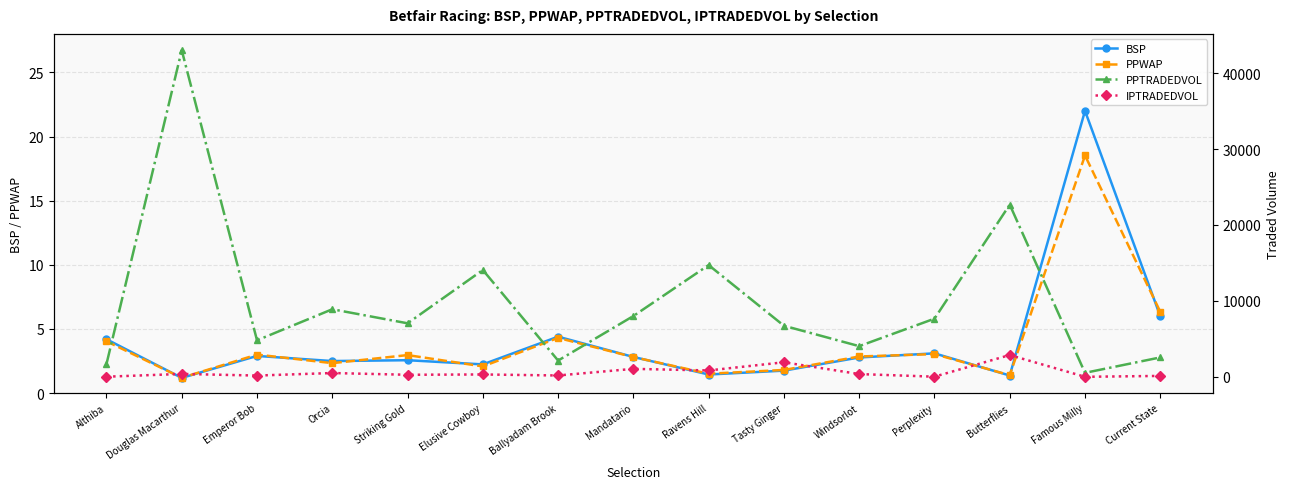

What is the label of the 5th point from the left?

Striking Gold